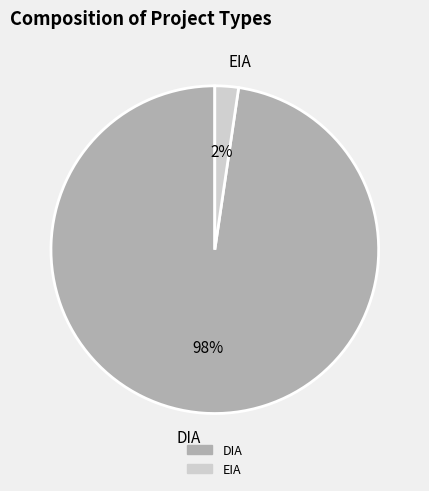

Which category accounts for the majority?

DIA